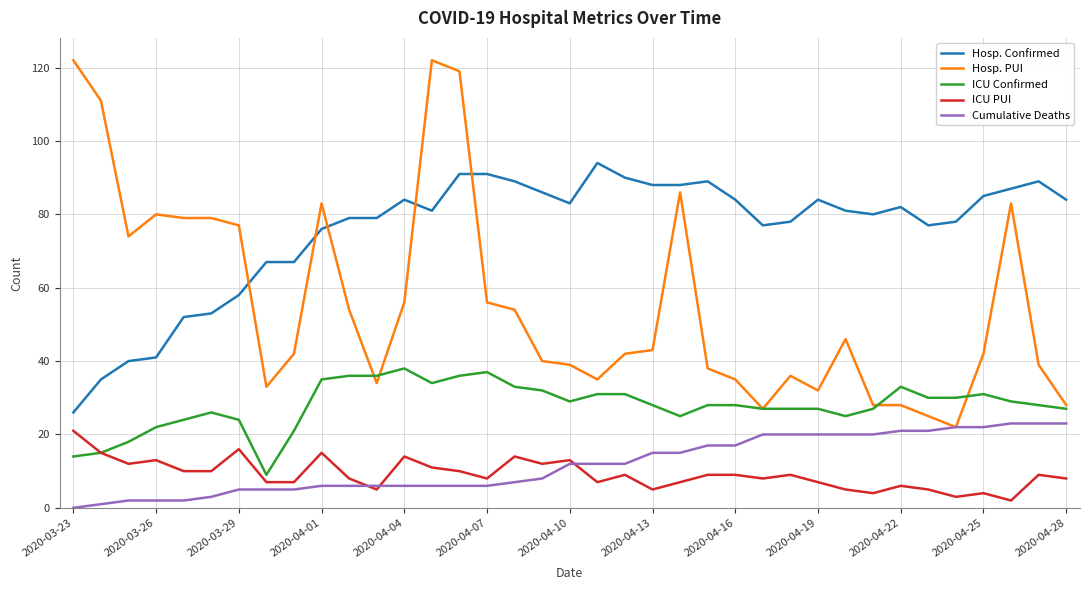

Count the number of data series in this chart.

5